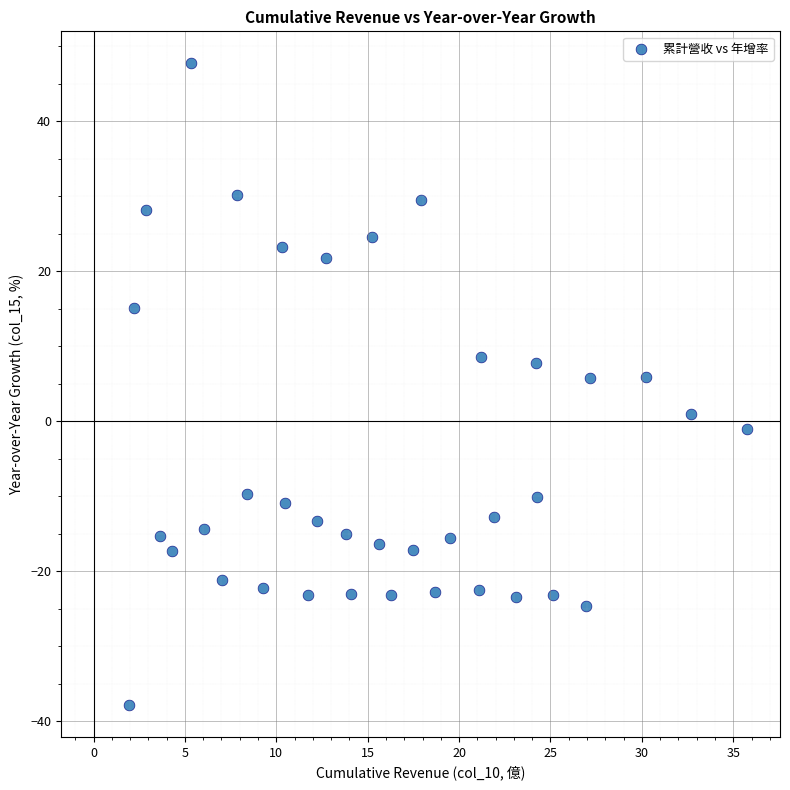

What is the range of X values (max minus min)?

33.8